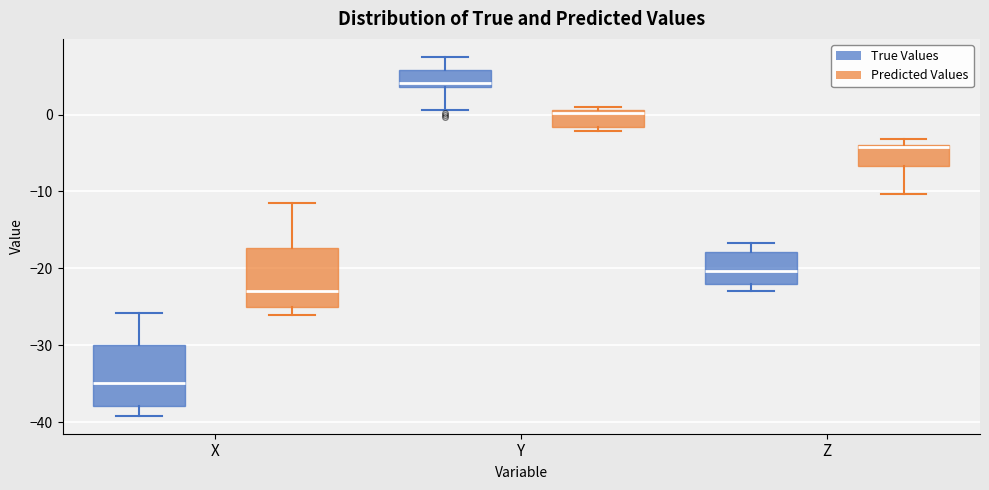

Which box's median line is the lowest?

X (True Values)